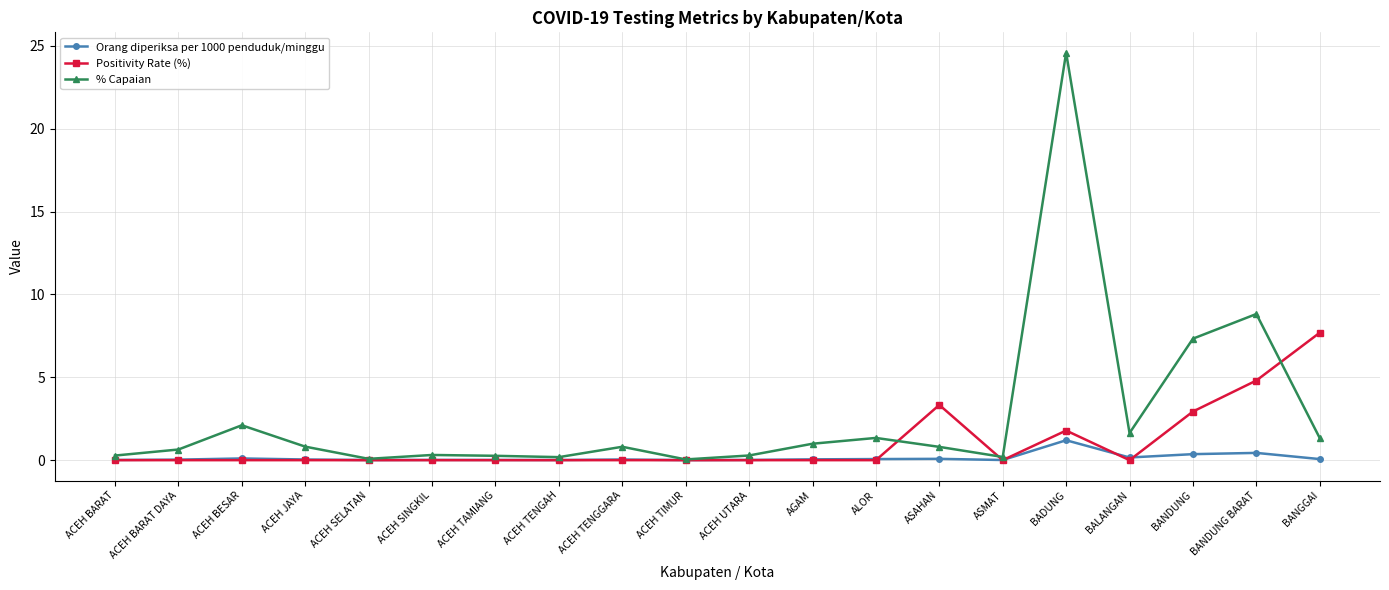

True or false: % Capaian has a value of 0.3 at ACEH TAMIANG.

True